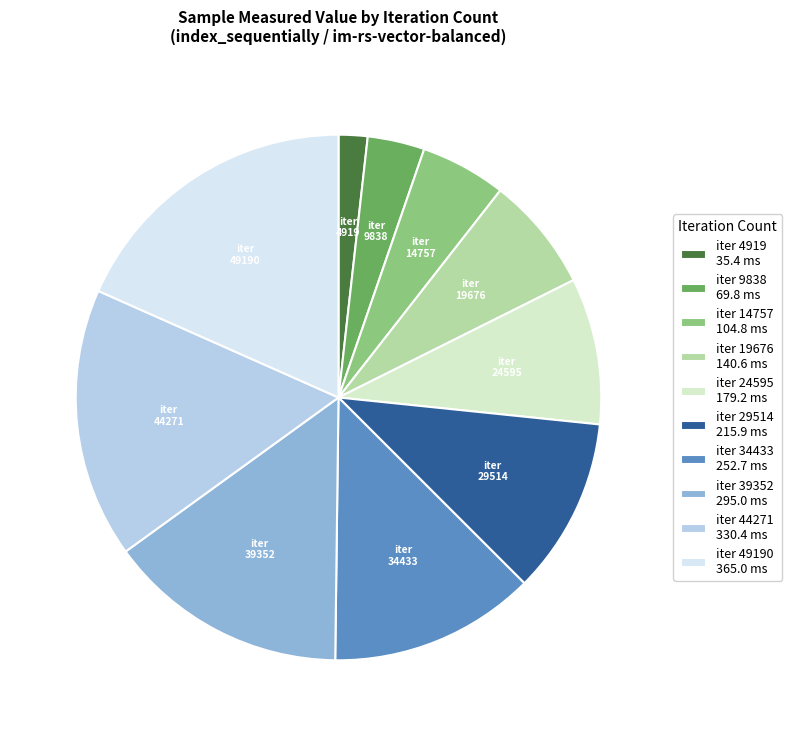

Is there a majority slice in this chart?

No